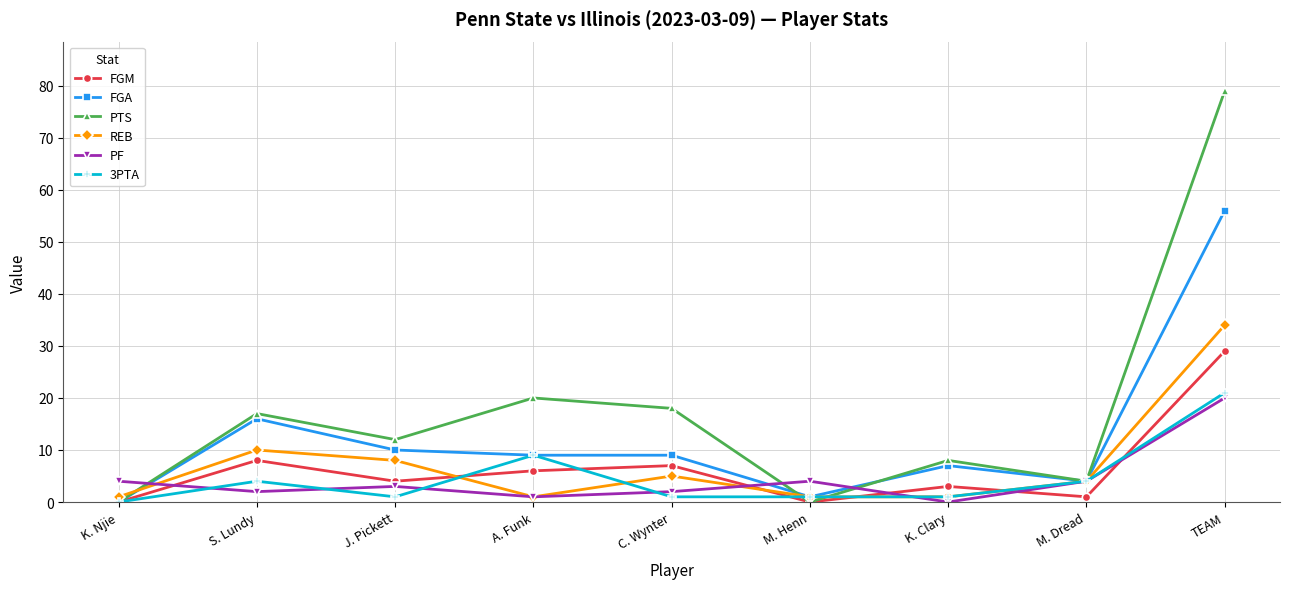

What is the label of the 9th point from the right?

K. Njie